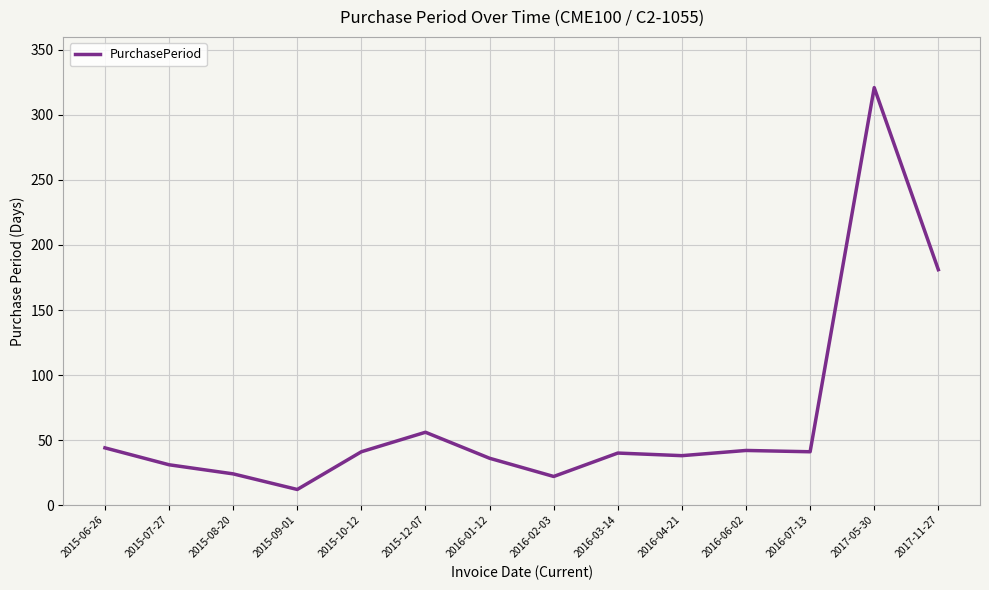

What position from the right is 2015-08-20?

12